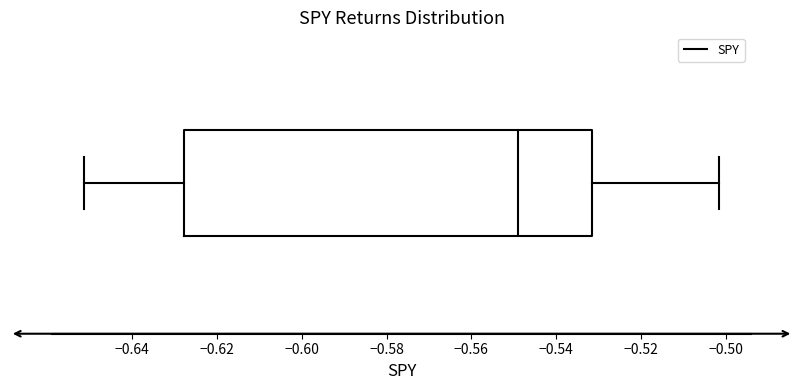

Read this box plot against the x-axis: the position of the median line, the range covered by the box, and the ends of both whiskers. The values are not printed on the chart, so give them approximately, as read against the axis.

median -0.550, box -0.628 to -0.532, whiskers -0.652 to -0.502